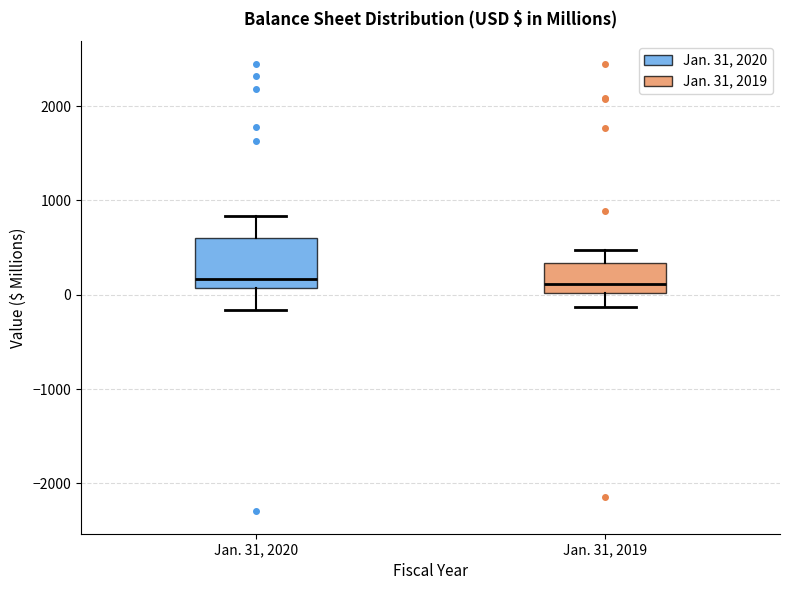

Where is the lower edge of the box for Jan. 31, 2020 on the y-axis? The values are not printed on the chart, so give them approximately, as read against the axis.

100